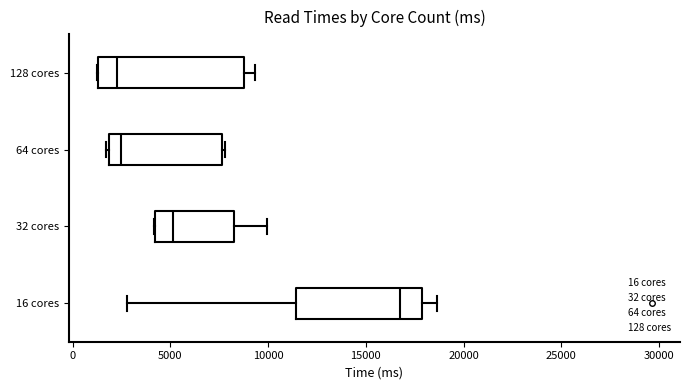

Where does the right whisker of the box for 128 cores end on the x-axis? The values are not printed on the chart, so give them approximately, as read against the axis.

9500